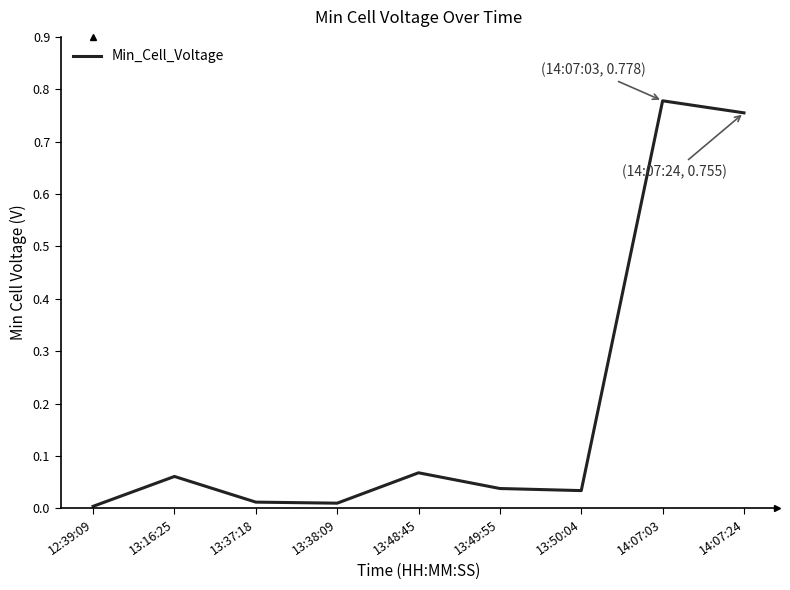

How many lines are shown in the chart?

1